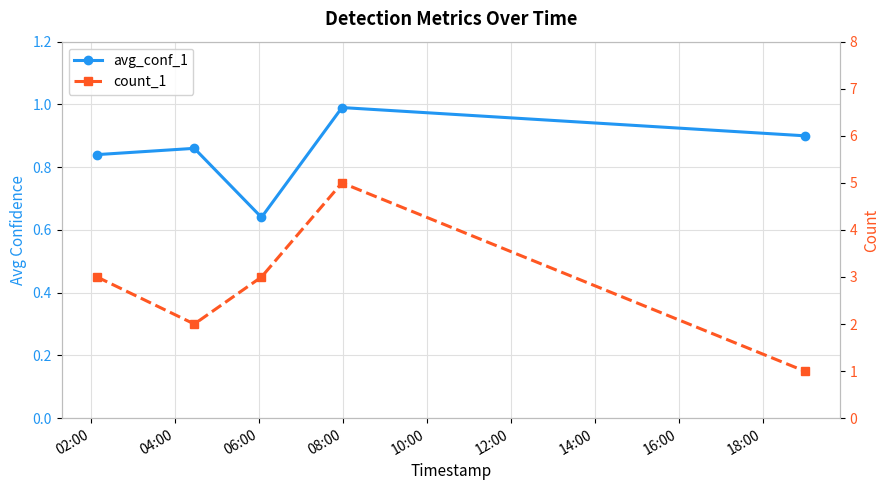

The value of avg_conf_1 at 06:00 is 0.3. True or false?

False